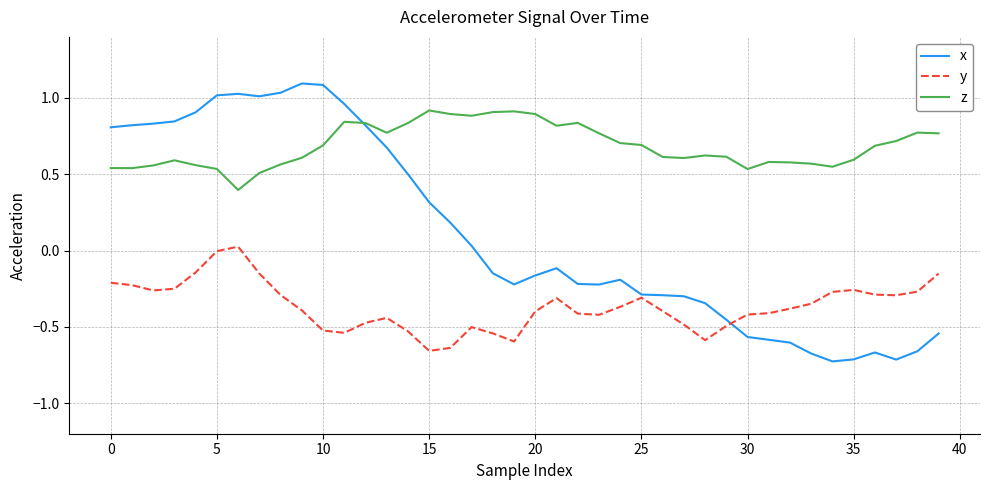

True or false: y and z intersect in this chart.

False